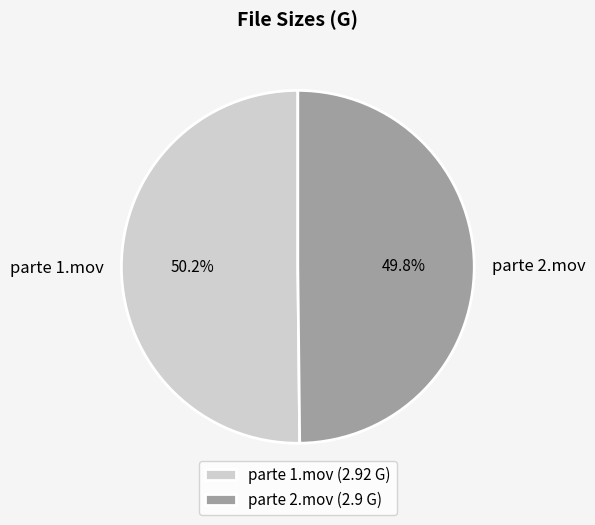

What portion of the pie excludes parte 2.mov?

50.2%